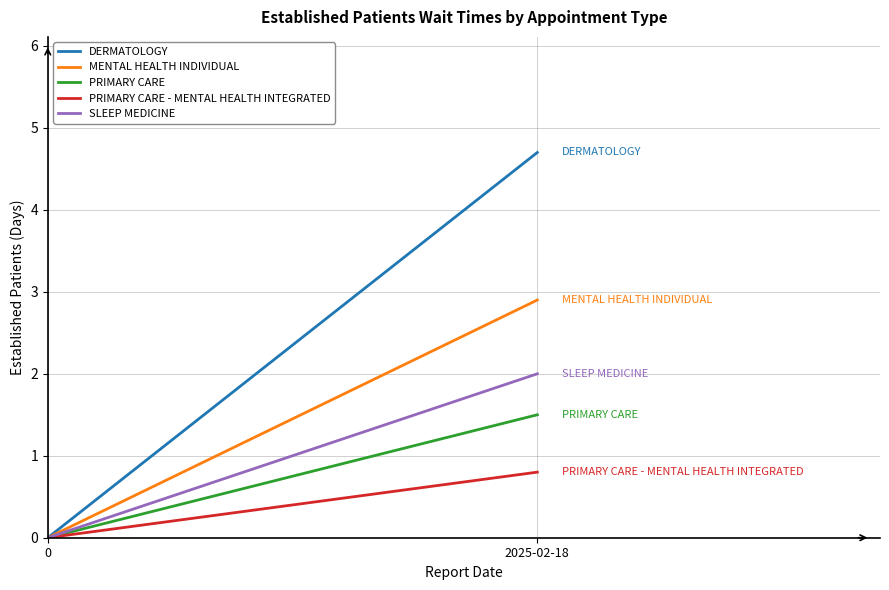

Reading left to right, list all the values displayed in this chart.

DERMATOLOGY: 0.0	4.7
MENTAL HEALTH INDIVIDUAL: 0.0	2.9
PRIMARY CARE: 0.0	1.5
PRIMARY CARE - MENTAL HEALTH INTEGRATED: 0.0	0.8
SLEEP MEDICINE: 0.0	2.0